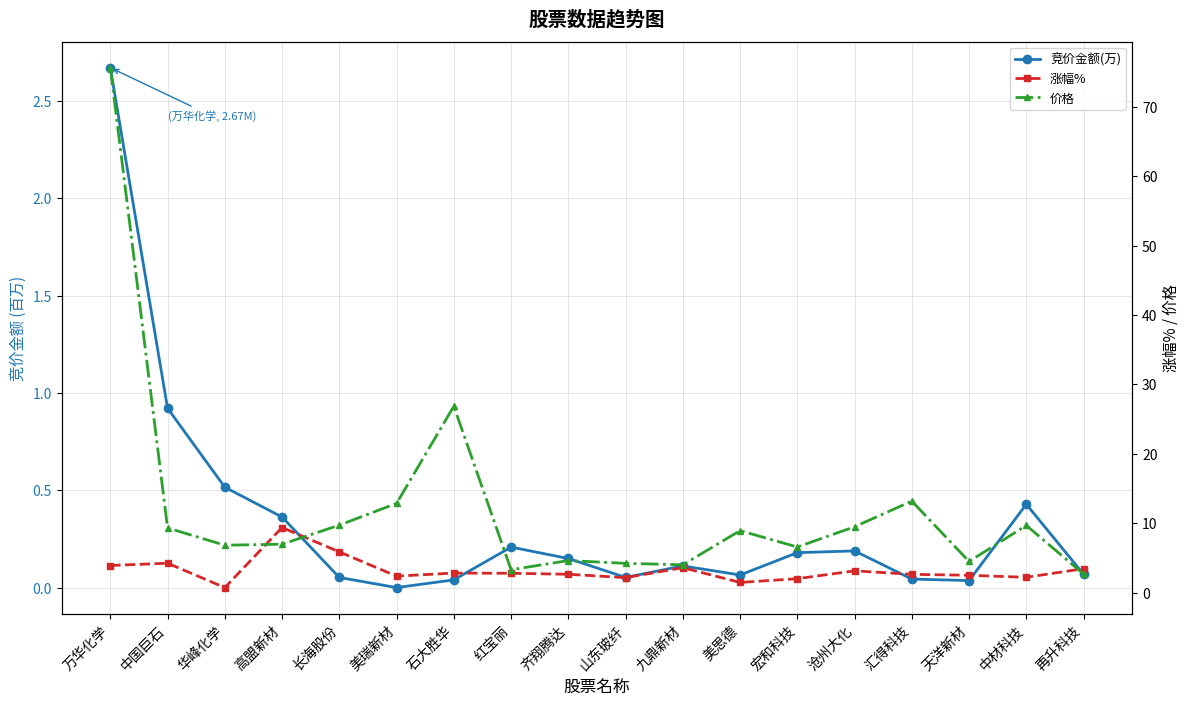

At which label is 竞价金额(万) closest to 1?

中国巨石